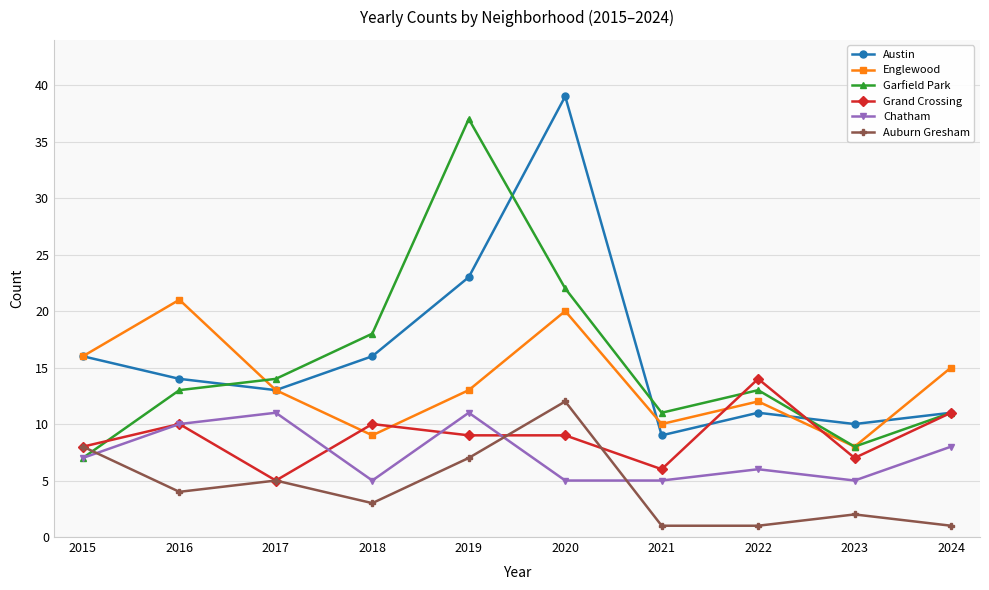

Reading left to right, what are all the values shown in this chart?

Austin: 16	14	13	16	23	39	9	11	10	11
Englewood: 16	21	13	9	13	20	10	12	8	15
Garfield Park: 7	13	14	18	37	22	11	13	8	11
Grand Crossing: 8	10	5	10	9	9	6	14	7	11
Chatham: 7	10	11	5	11	5	5	6	5	8
Auburn Gresham: 8	4	5	3	7	12	1	1	2	1